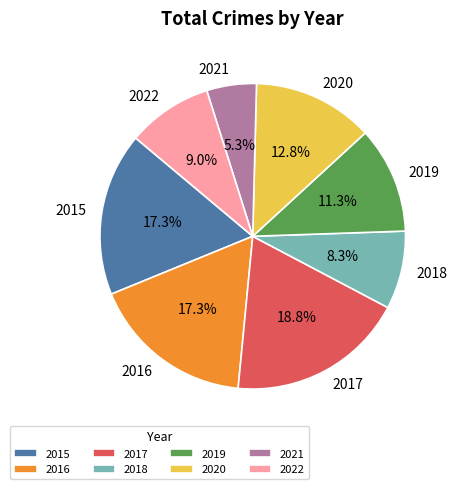

How many segments does this pie chart have?

8